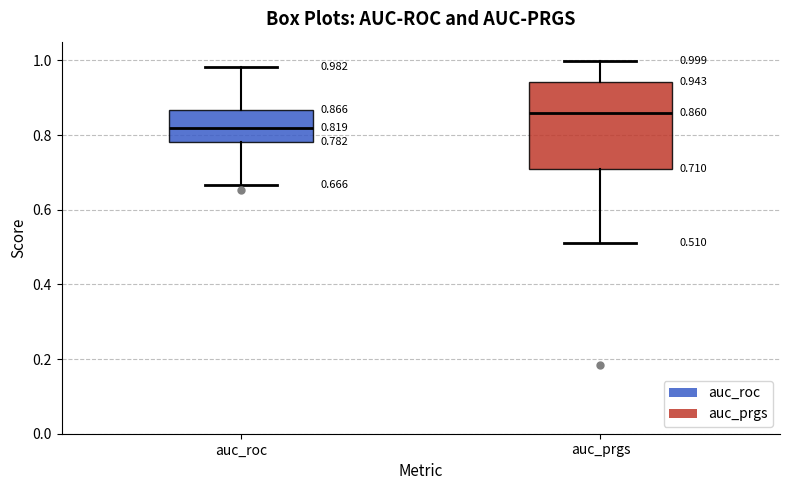

Which box has the highest median line?

auc_prgs